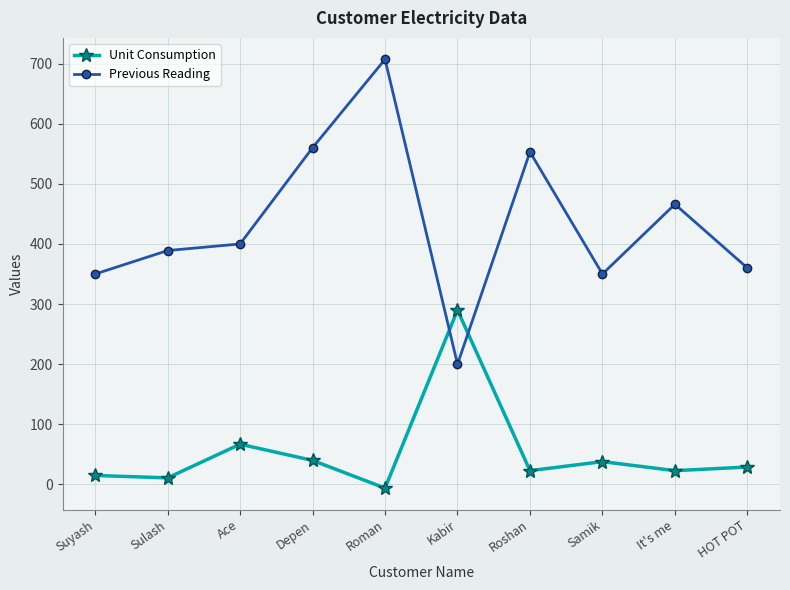

Does the chart display data point markers on the line(s)?

Yes